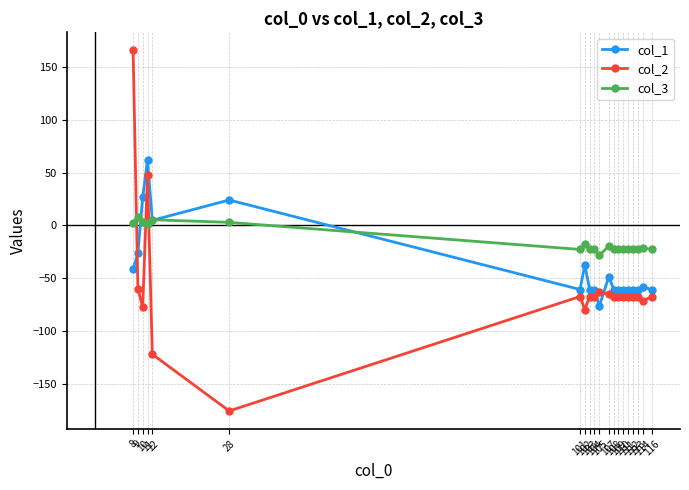

What is the value of the col_2 point at the 4th from the left?

47.7